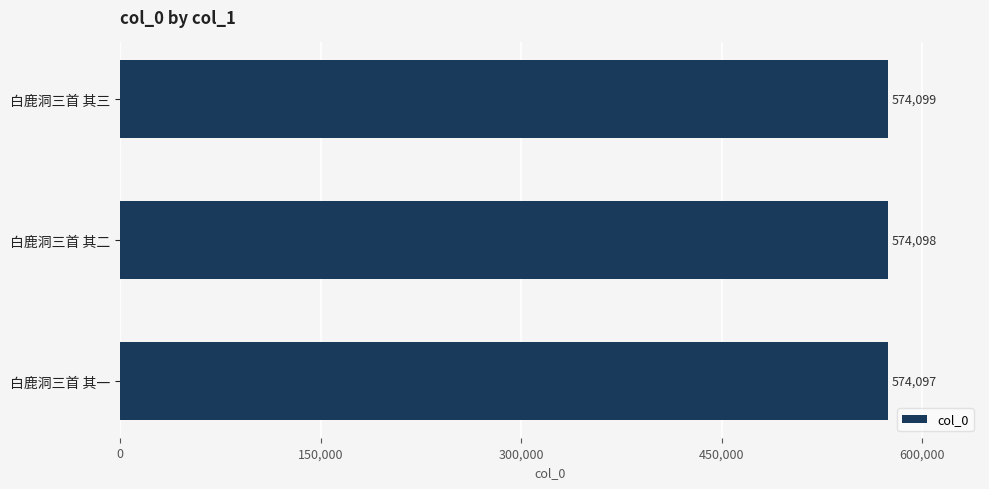

What is the sum of all values?

1722294